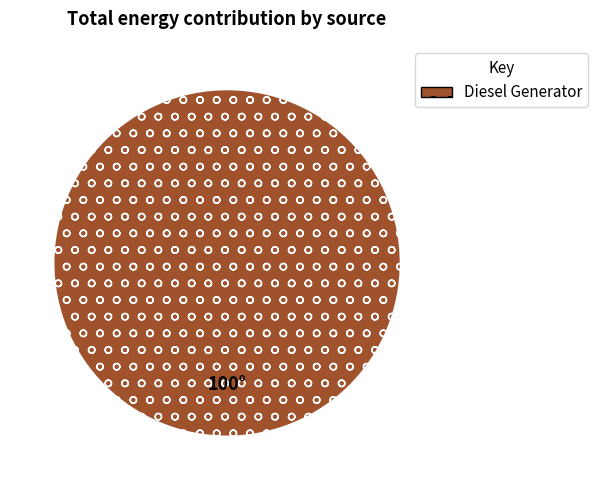

Count the number of slices in the pie.

1